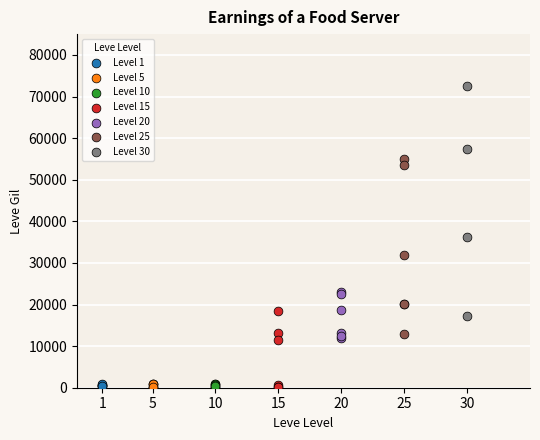

Which series reaches the maximum Y coordinate?

Level 30